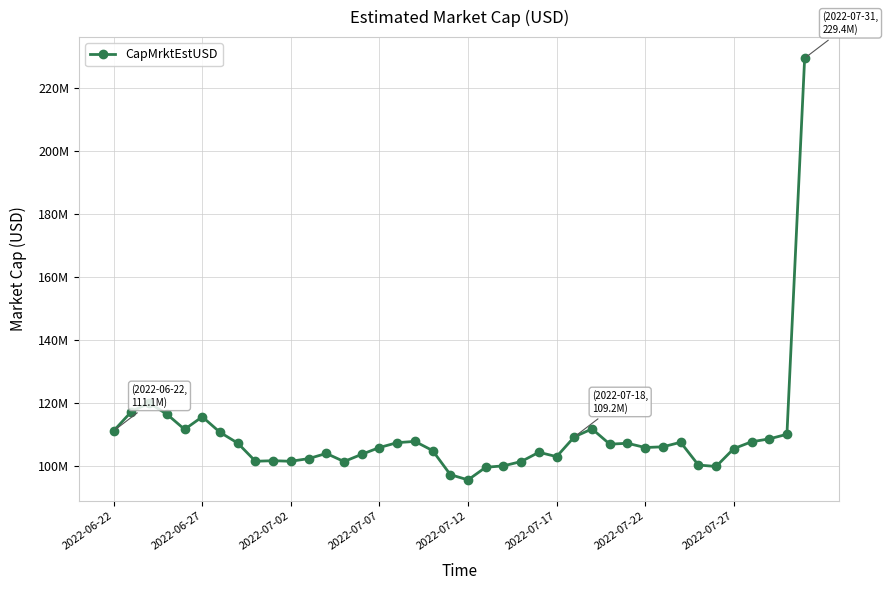

What is the average value?

109135631.4